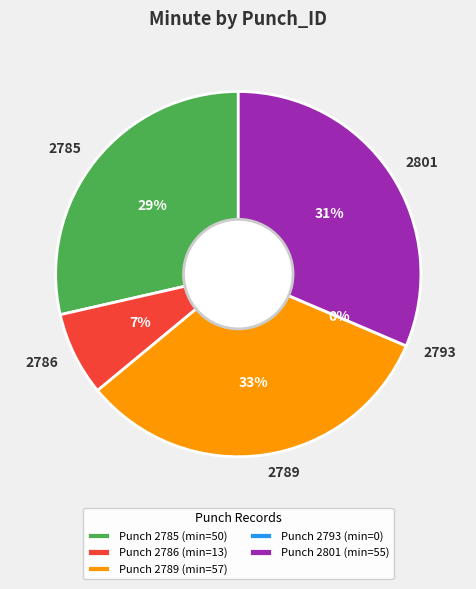

What portion of the pie excludes 2785?

71.4%